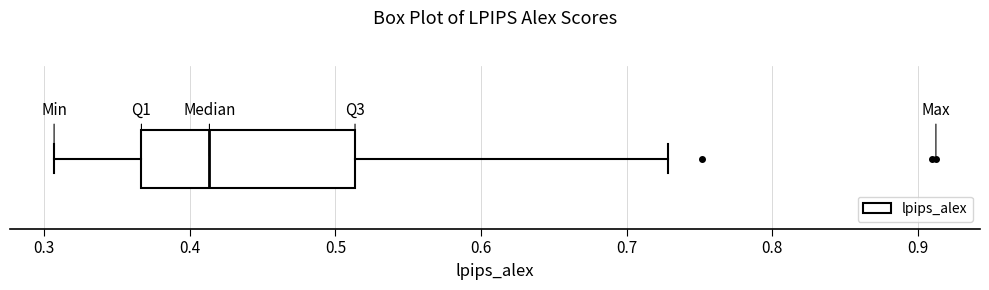

Where is the left edge of the box on the x-axis? The values are not printed on the chart, so give them approximately, as read against the axis.

0.37